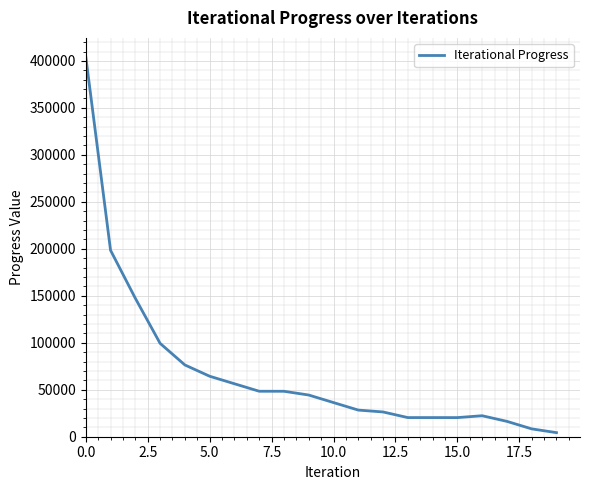

What is the greatest value displayed?

404499